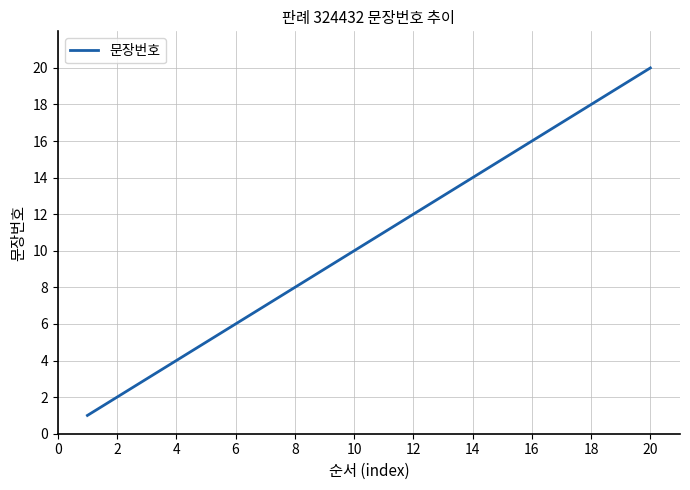

What is the difference between the maximum and minimum values?

19